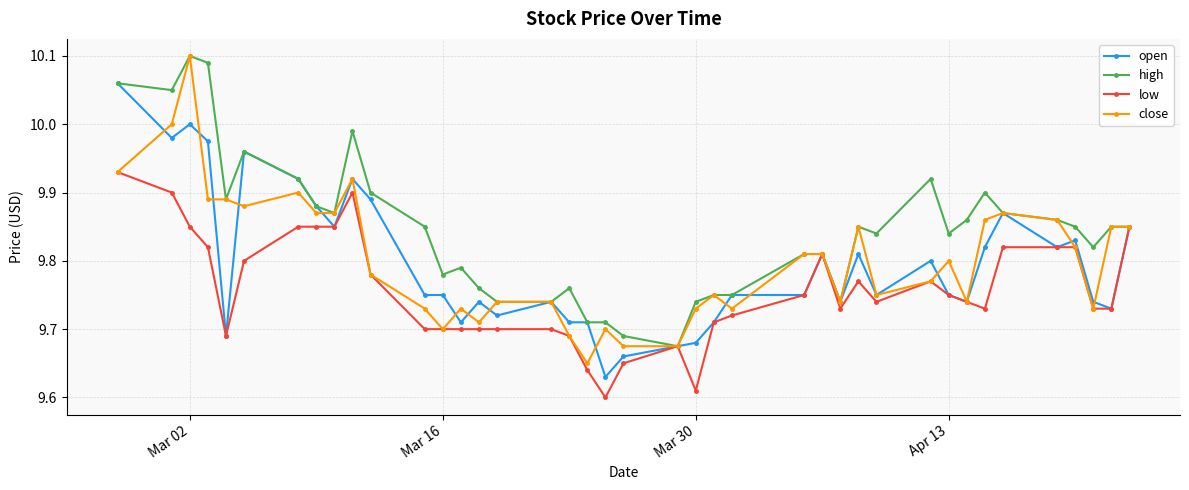

Which series has the largest total across all categories?

high